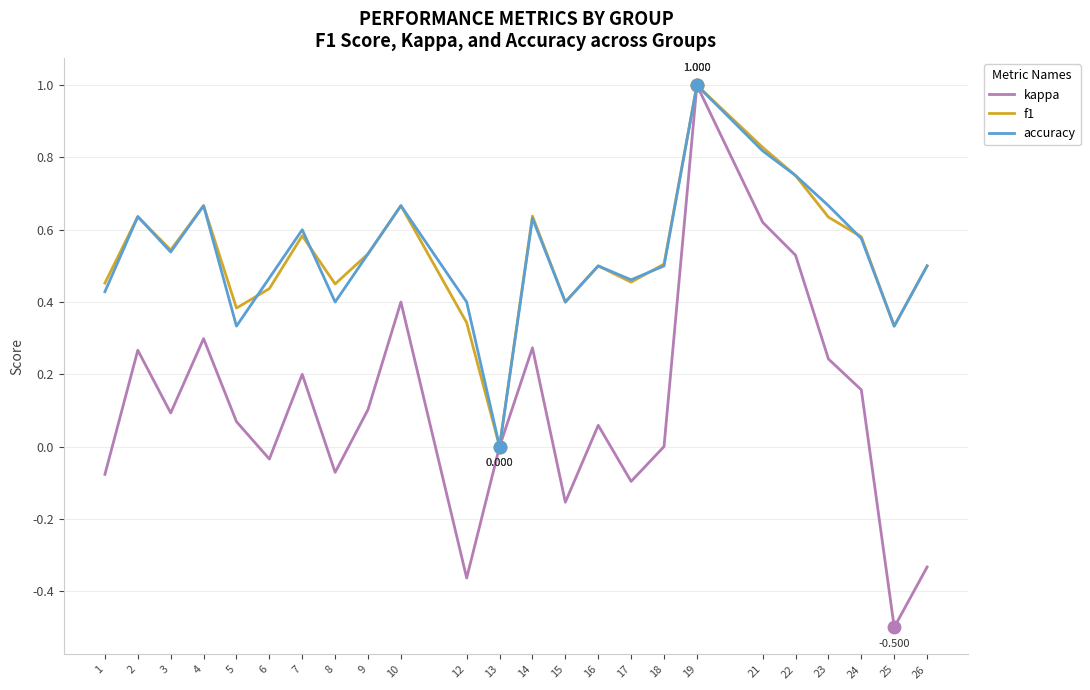

How many categories are shown in the chart?

24